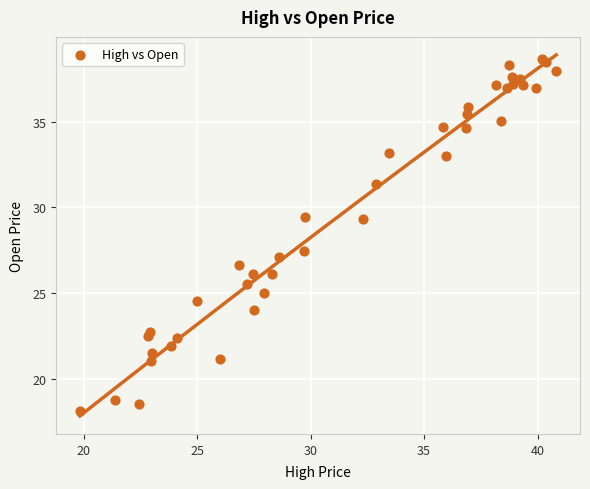

What Y value in the scatter plot is closest to 28?

27.5